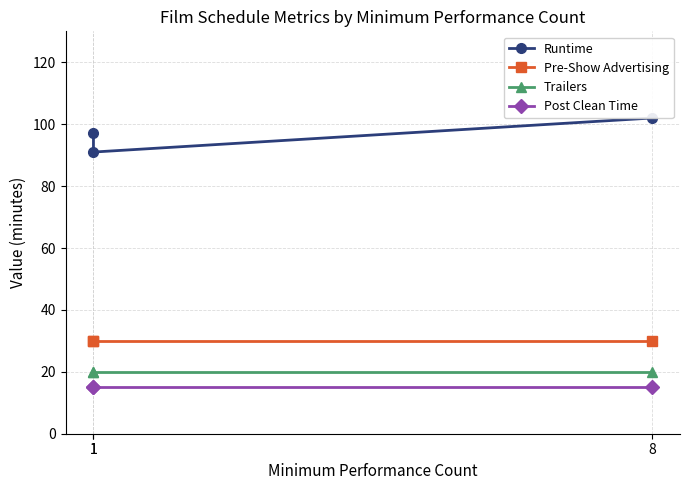

Does the chart have visible grid lines?

Yes